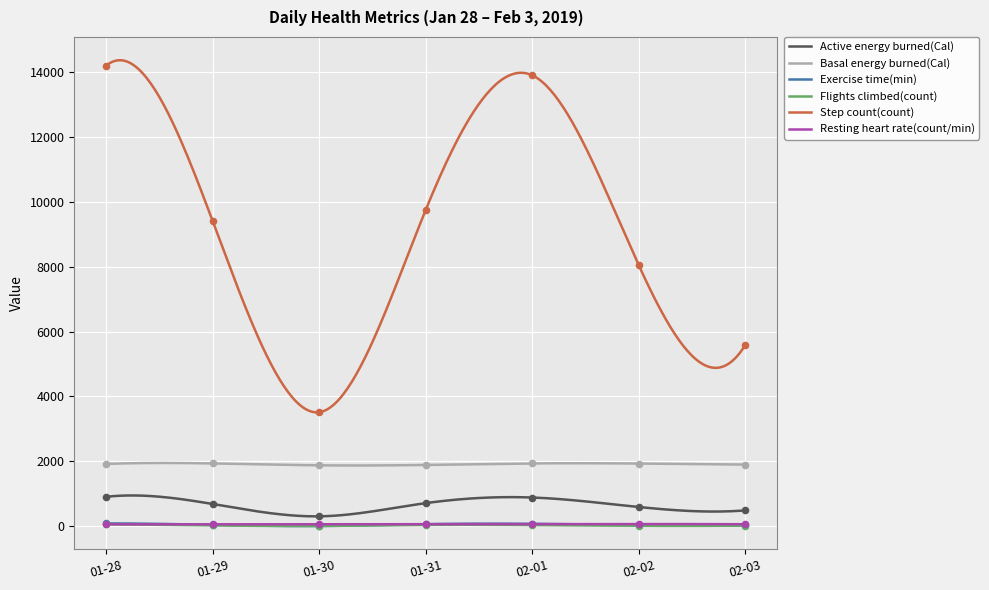

What are all the series names shown in the legend?

Active energy burned(Cal), Basal energy burned(Cal), Exercise time(min), Flights climbed(count), Step count(count), Resting heart rate(count/min)